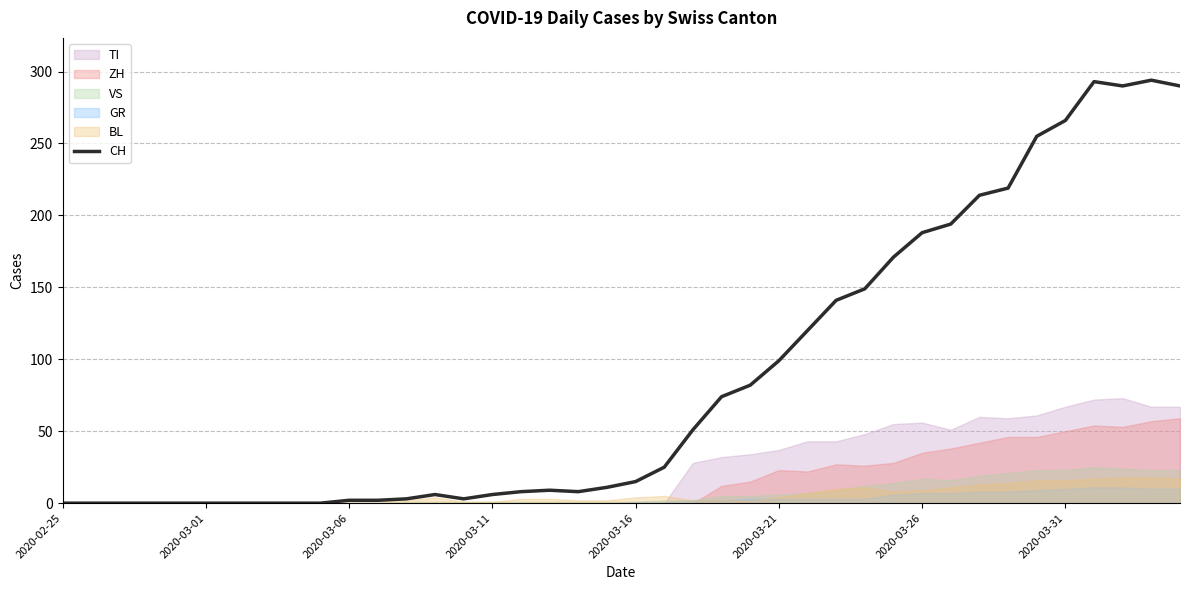

Reading left to right, list all the values displayed in this chart.

0	0	0	0	0	0	0	0	0	0	2	2	3	6	3	6	8	9	8	11	15	25	51	74	82	99	120	141	149	171	188	194	214	219	255	266	293	290	294	290